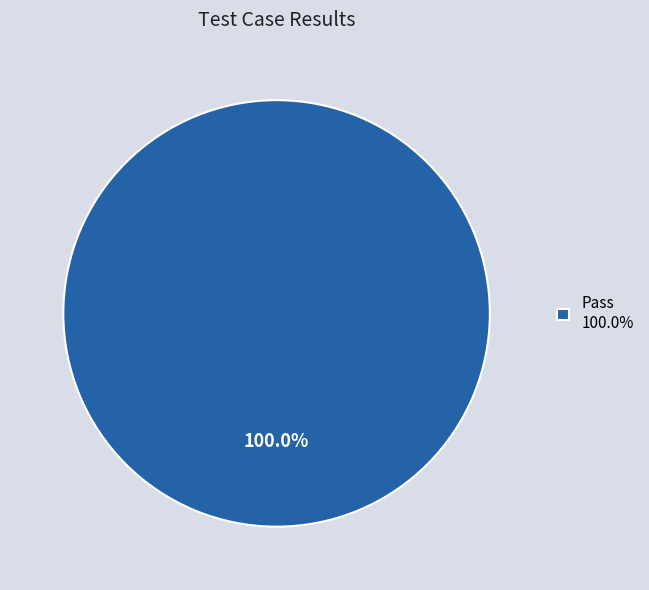

What is the majority slice?

Pass 100.0%